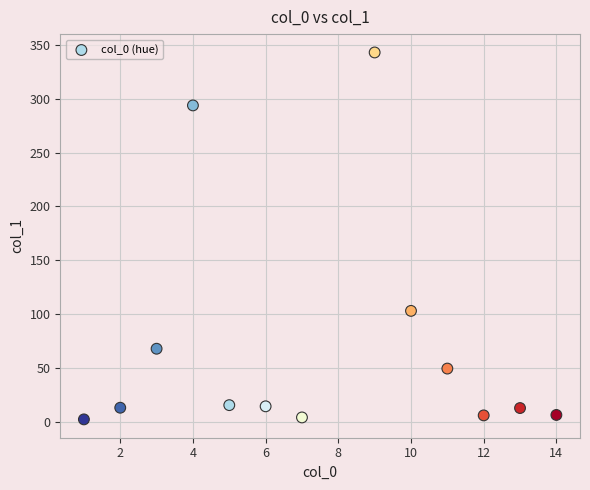

What is the range of X values (max minus min)?

13.0